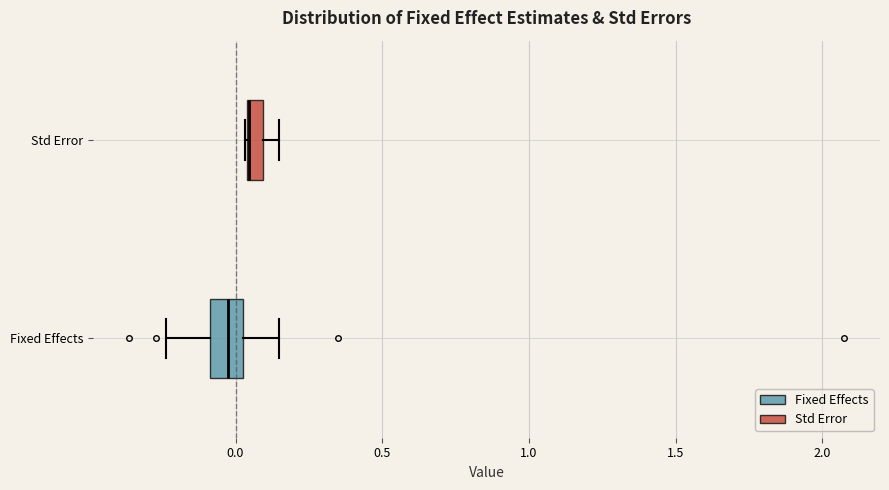

Where does the right whisker of the box for Std Error end on the x-axis? The values are not printed on the chart, so give them approximately, as read against the axis.

0.15